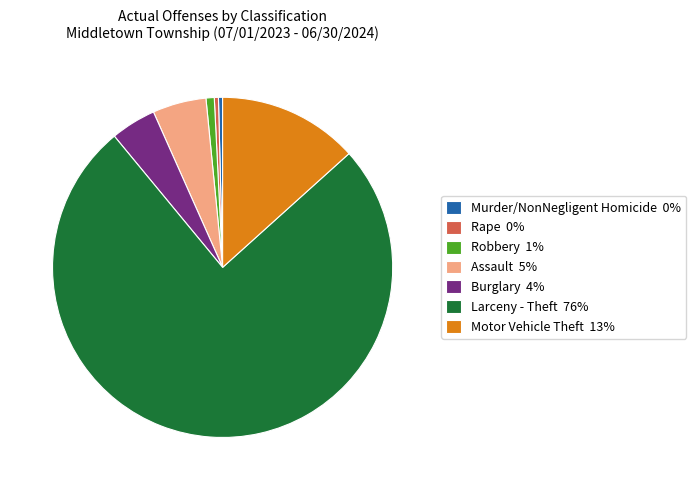

Is the sum of Motor Vehicle Theft and Rape greater than half?

No